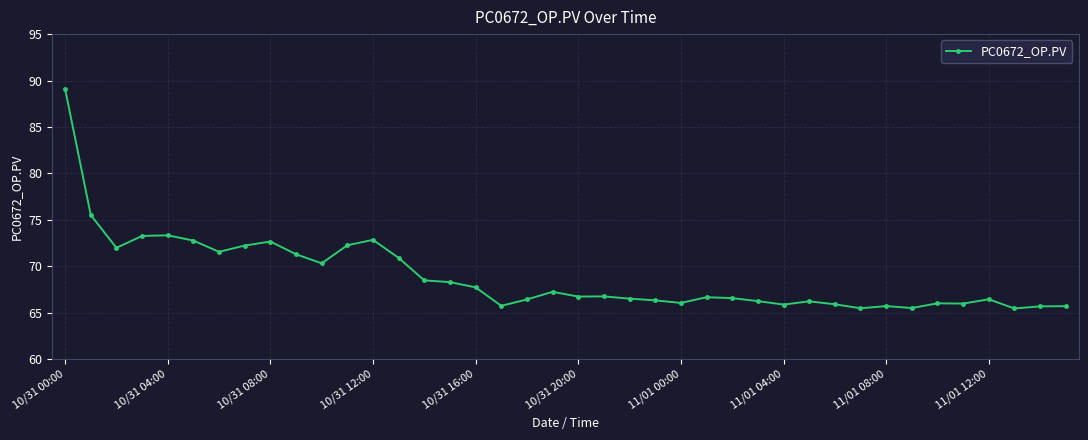

Does the chart display data point markers on the line(s)?

Yes